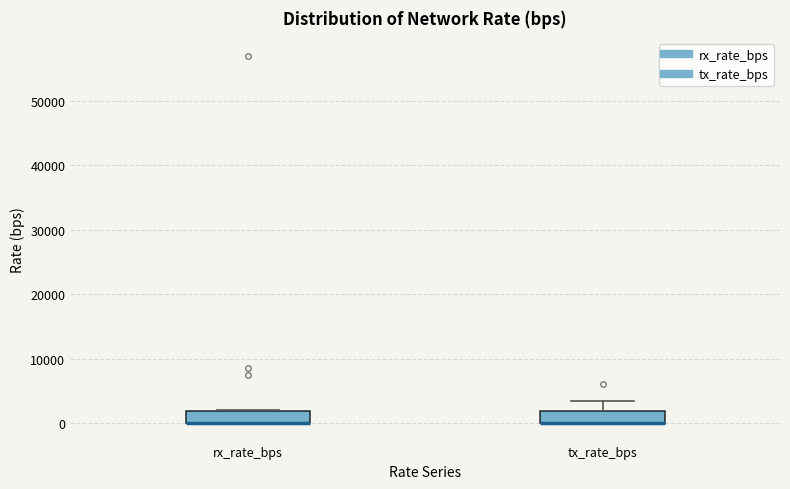

Reading left to right, transcribe this box plot: for each box, give where its median line is, the range the box spans, and where its two whiskers end, as read against the y-axis. The values are not printed on the chart, so give them approximately, as read against the axis.

rx_rate_bps: median 0 (drawn on the box's lower edge), box 0 to 2000, whiskers 0 to 2000
tx_rate_bps: median 0 (drawn on the box's lower edge), box 0 to 2000, whiskers 0 to 3000